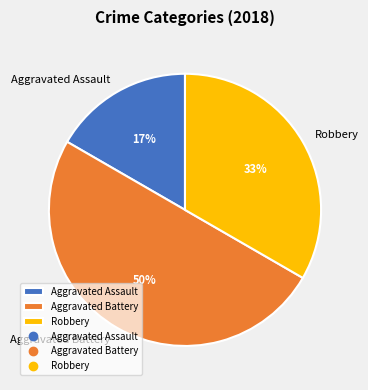

Is Robbery the majority of the pie?

No